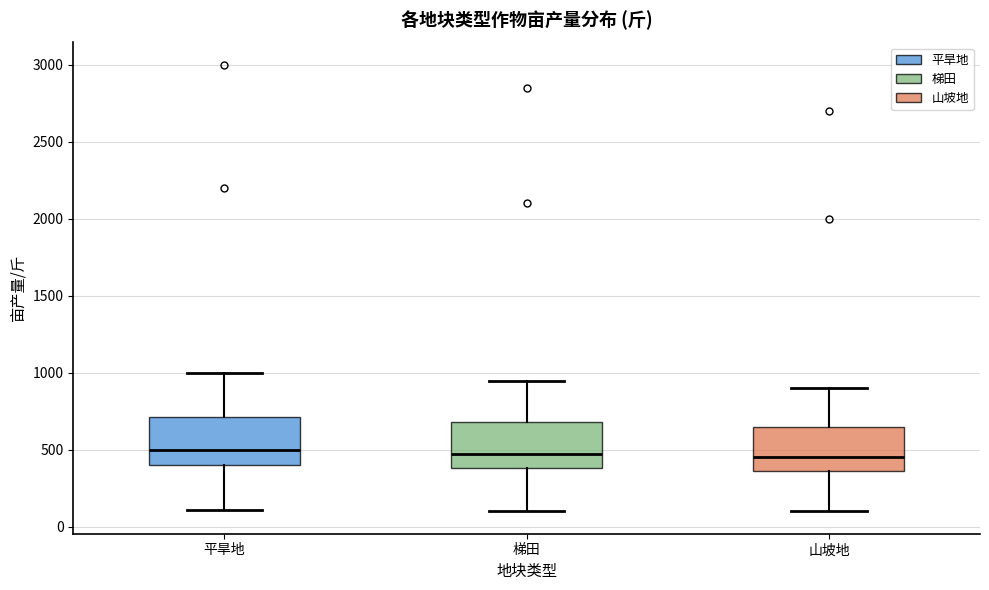

Reading left to right, read every box against the y-axis: the position of its median line, the range the box covers, and the ends of its whiskers. The values are not printed on the chart, so give them approximately, as read against the axis.

平旱地: median 500, box 400 to 700, whiskers 100 to 1000
梯田: median 500, box 400 to 700, whiskers 100 to 950
山坡地: median 450, box 350 to 650, whiskers 100 to 900